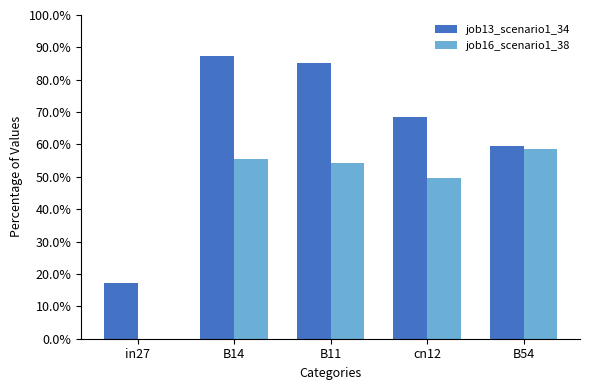

List the series in order of their peak value, highest first.

job13_scenario1_34, job16_scenario1_38